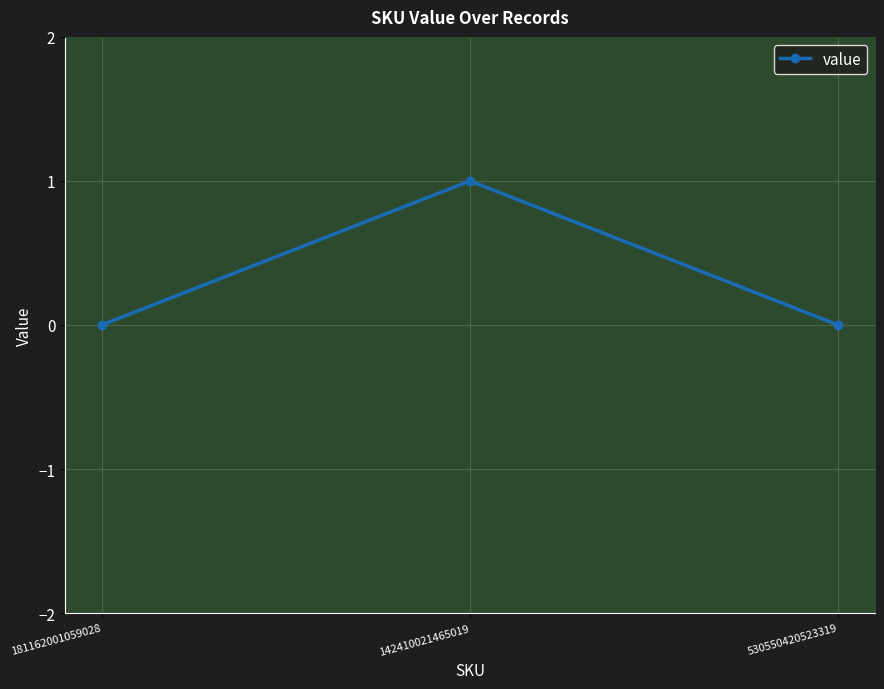

How many distinct data groups are displayed?

1